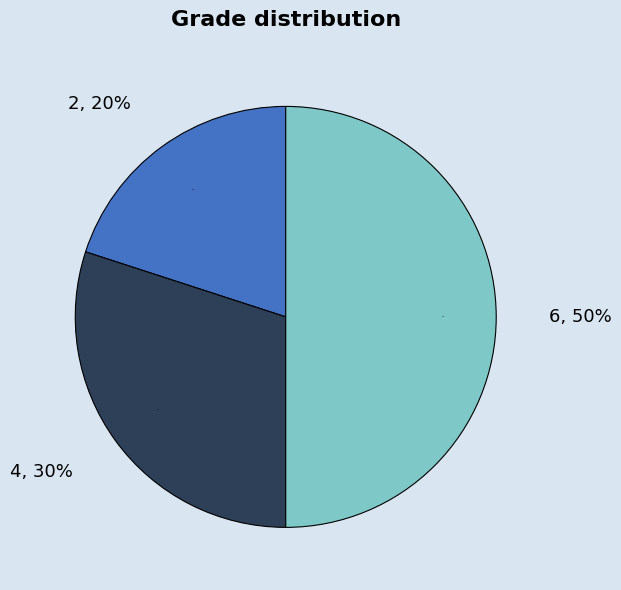

Combined, what portion of the pie is 2 and 6?

70.0%